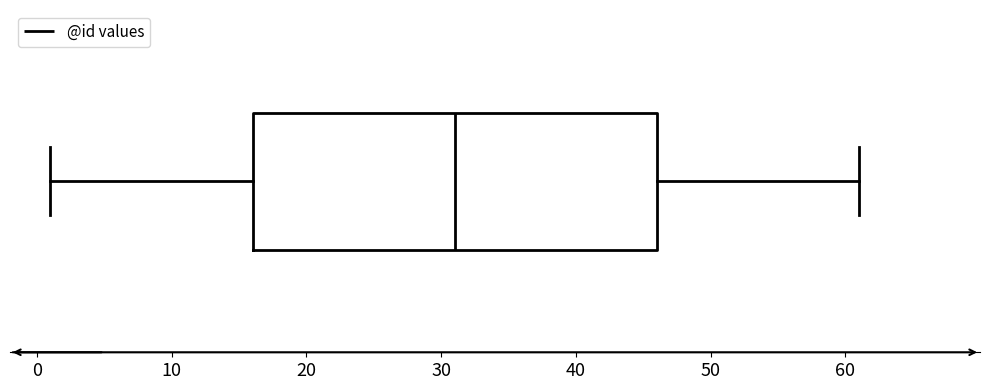

Where does the left whisker of the box end on the x-axis? The values are not printed on the chart, so give them approximately, as read against the axis.

1